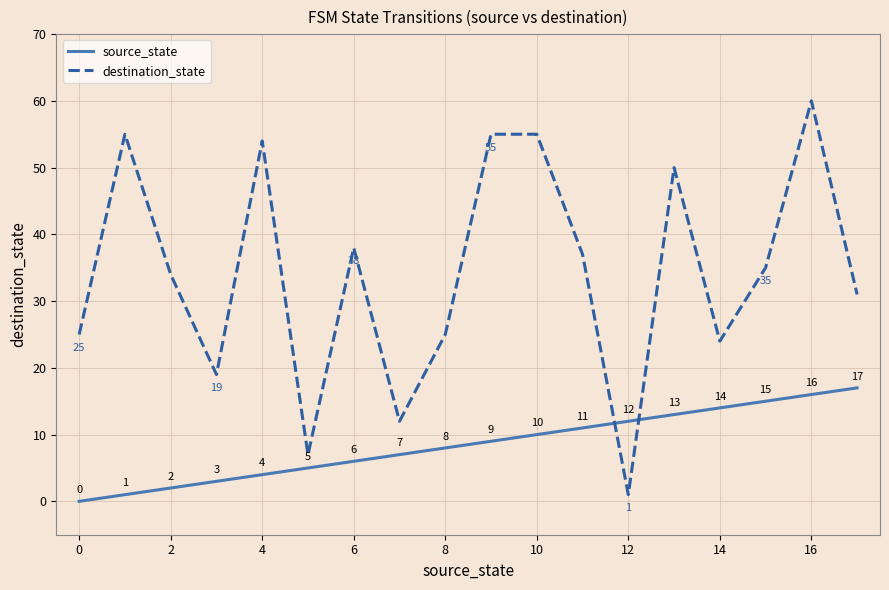

Which series has the widest spread of values?

destination_state